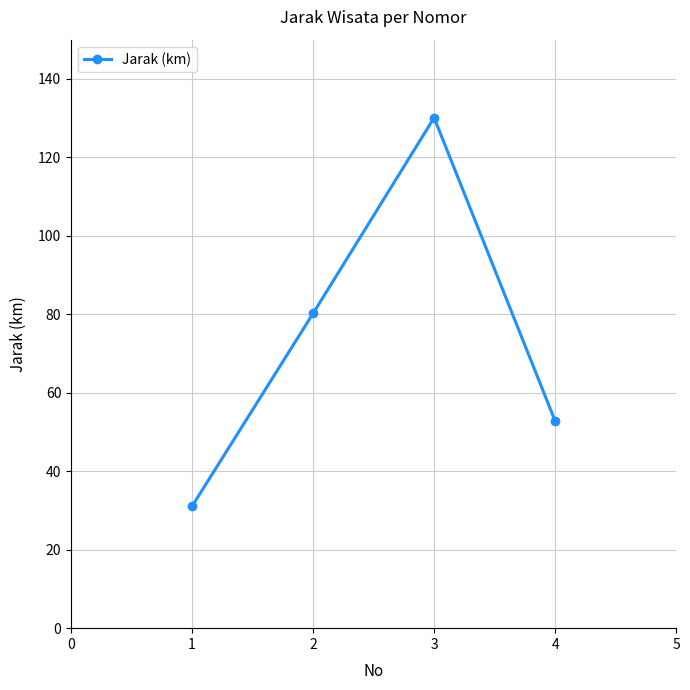

The chart shows a value of 52.8 at 4. True or false?

True